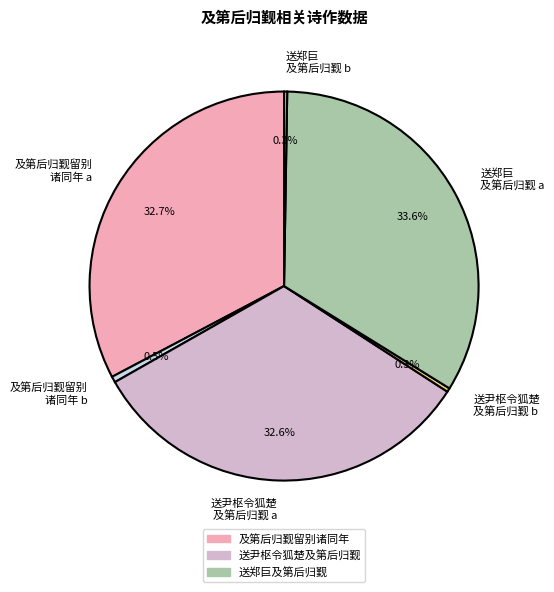

Does 送尹枢令狐楚 及第后归觐 b represent more than half of the total?

No